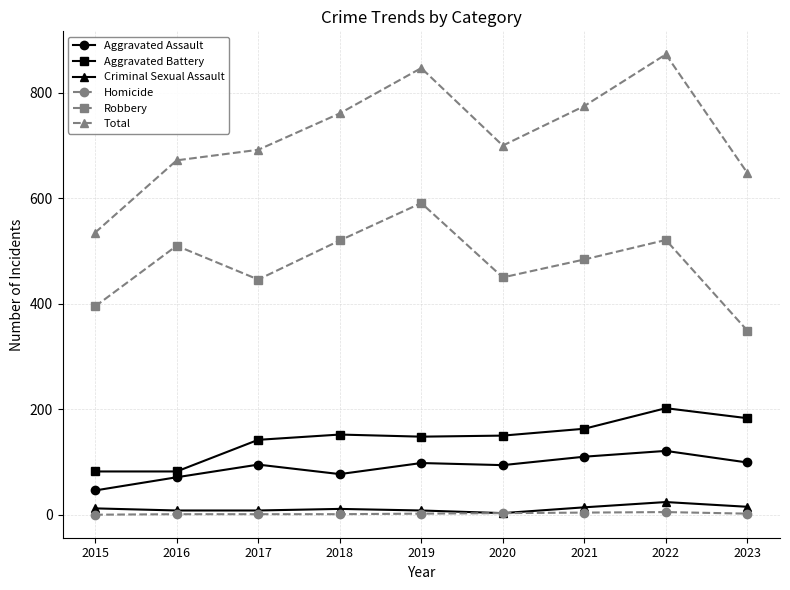

Does the chart display data point markers on the line(s)?

Yes